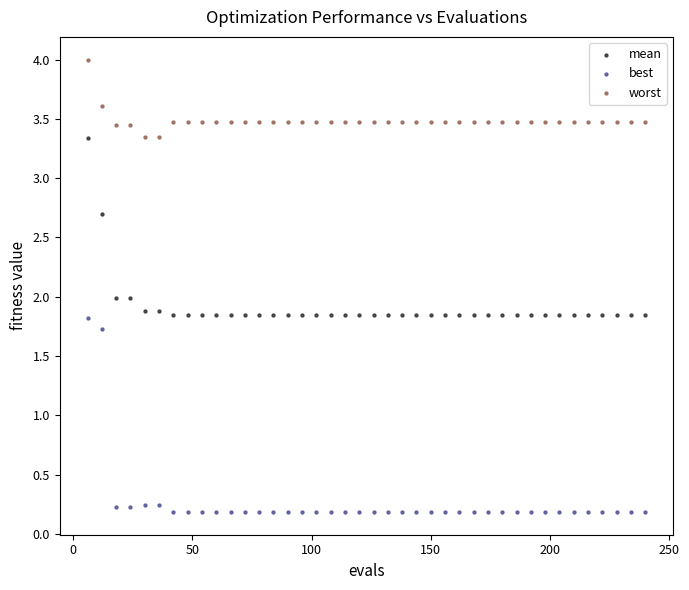

Which series has the widest spread of Y values?

best